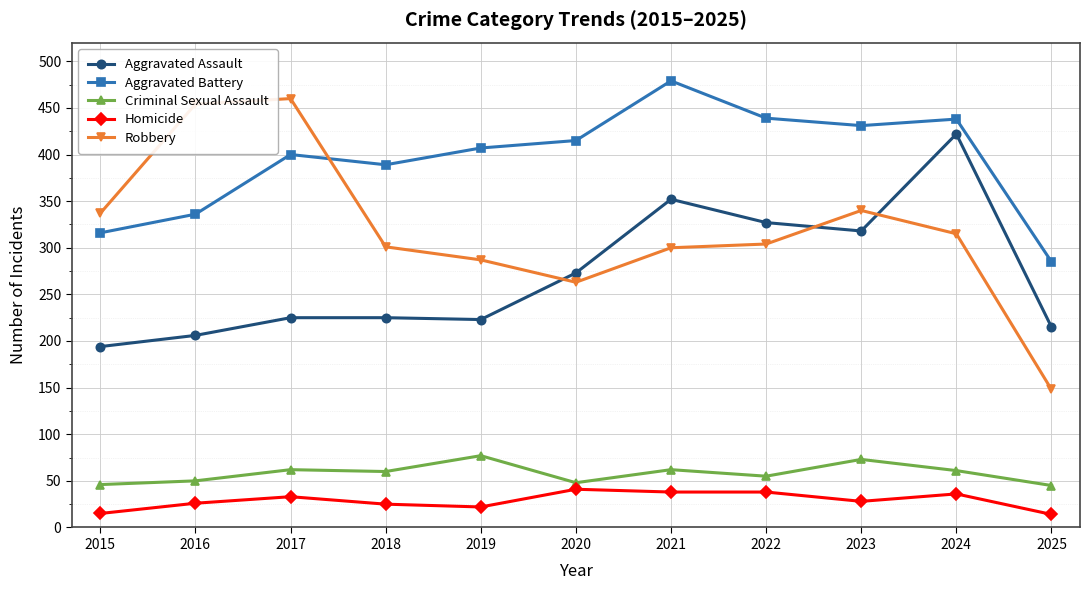

At 2020, list the series in order from largest to smallest.

Aggravated Battery, Aggravated Assault, Robbery, Criminal Sexual Assault, Homicide